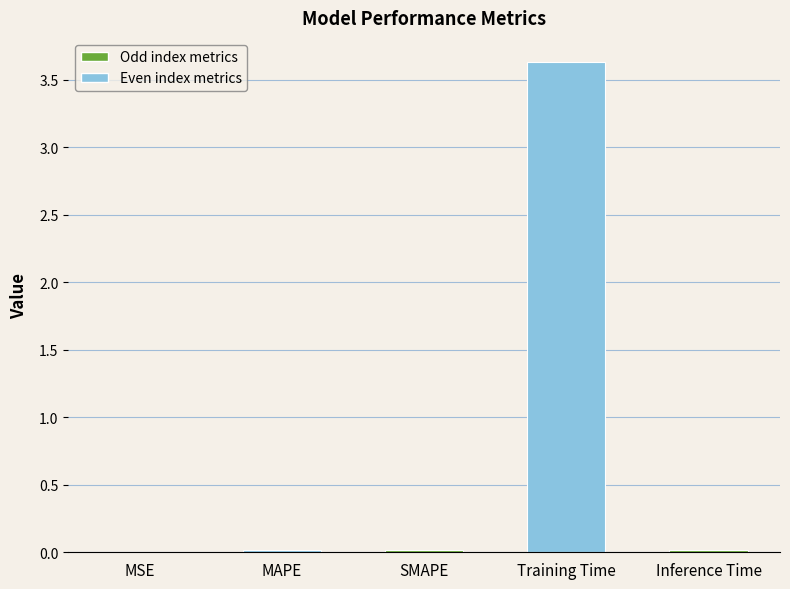

Is it true that the value at SMAPE is 0.0?

True